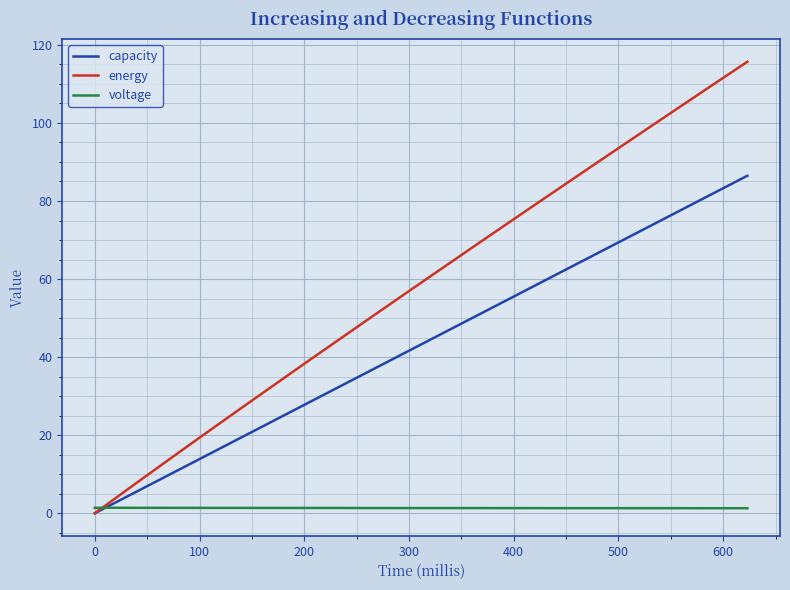

Which series has the largest range (max minus min)?

energy